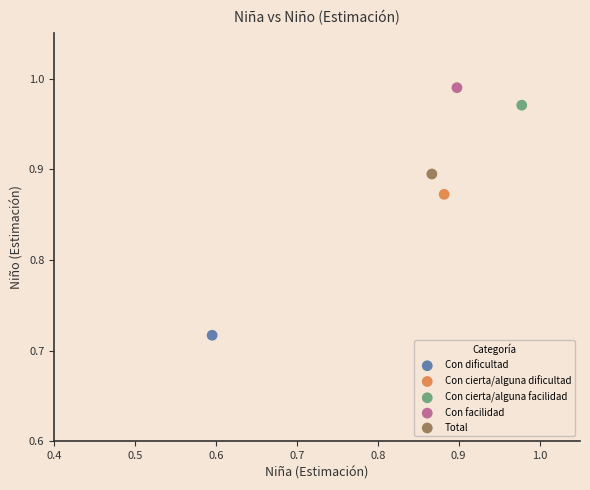

What are all the series names shown in the legend?

Con dificultad, Con cierta/alguna dificultad, Con cierta/alguna facilidad, Con facilidad, Total